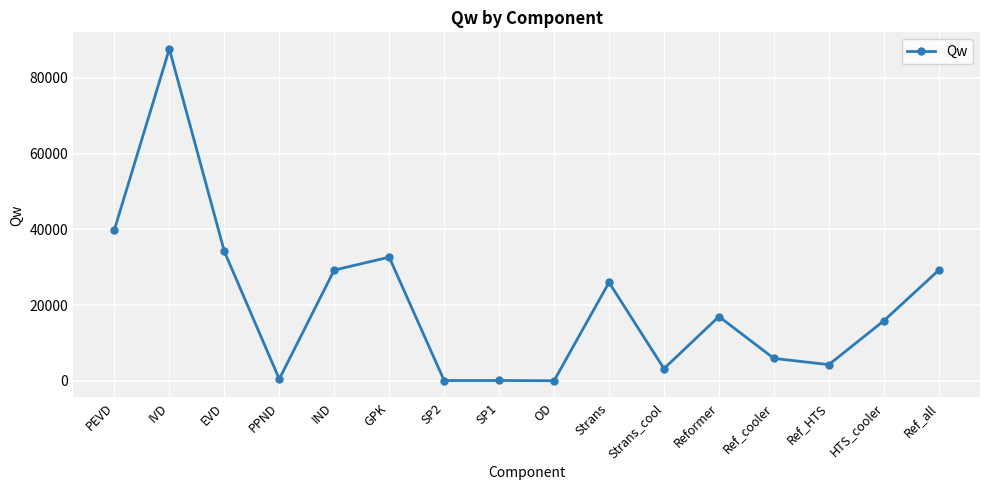

At which label is the value closest to 43829?

PEVD